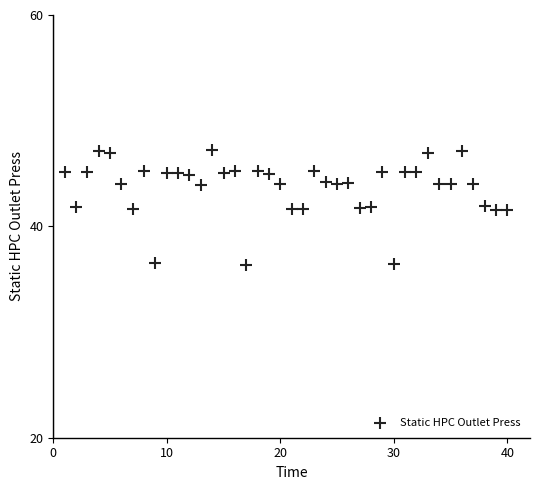

What is the range of X values (max minus min)?

39.0